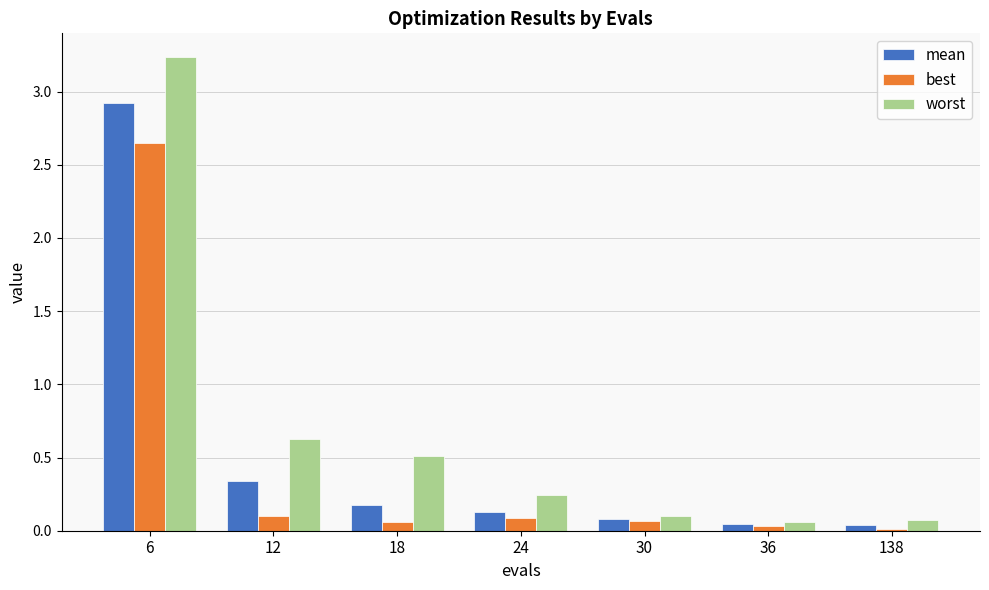

What is the sum of the best values at 6 and 24?

2.7